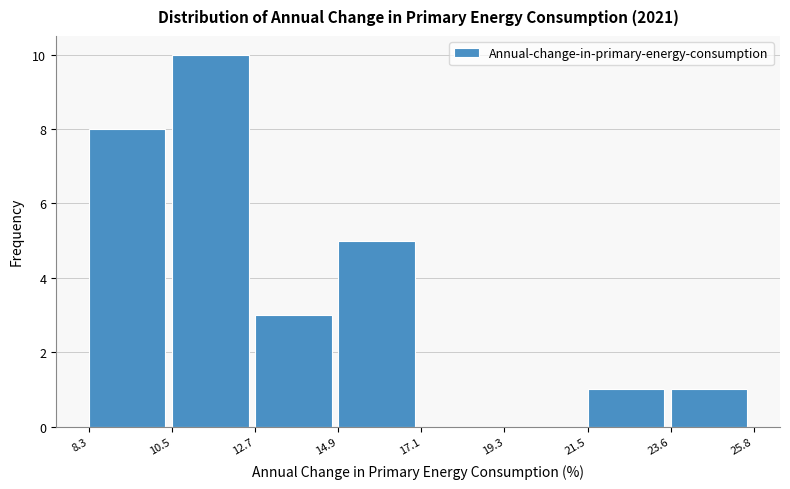

Reading left to right, transcribe this chart: for each bar, give the range it covers on the x-axis and its height. The values are not printed on the chart, so give them approximately, as read against the axis.

8.3 to 10.5: 8
10.5 to 12.7: 10
12.7 to 14.9: 3
14.9 to 17.1: 5
17.1 to 19.3: 0
19.3 to 21.5: 0
21.5 to 23.6: 1
23.6 to 25.8: 1